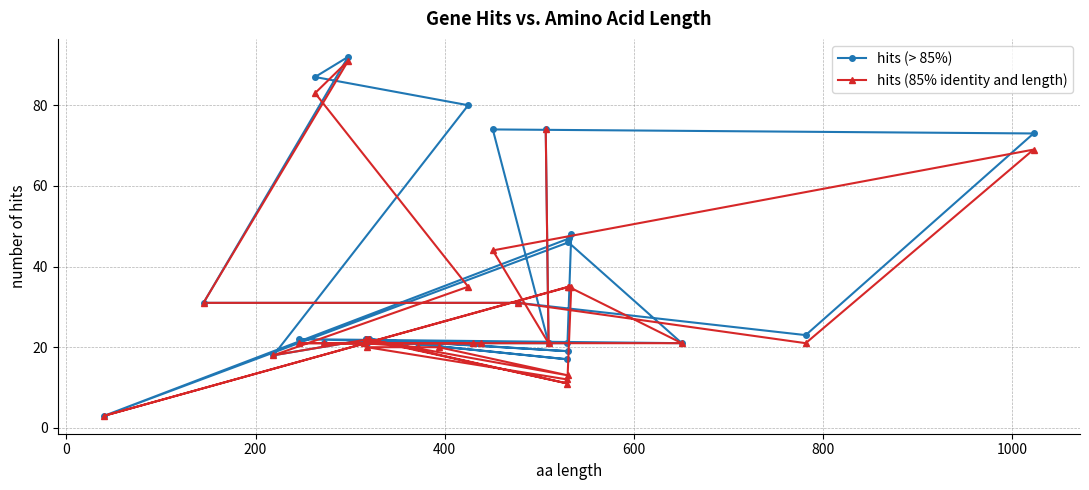

What are all the series names shown in the legend?

hits (> 85%), hits (85% identity and length)